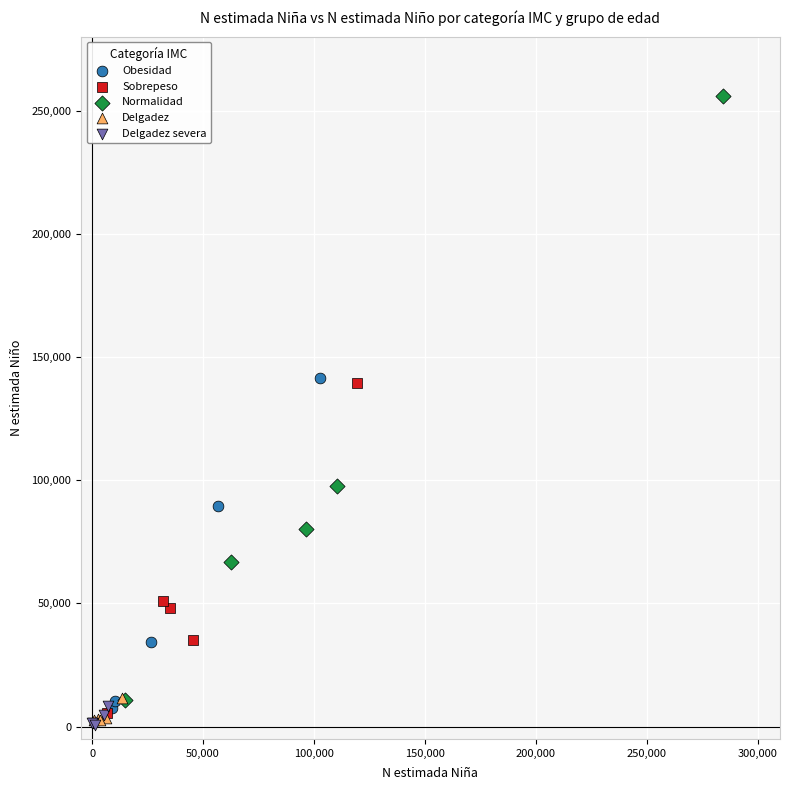

Which series reaches the maximum Y coordinate?

Normalidad